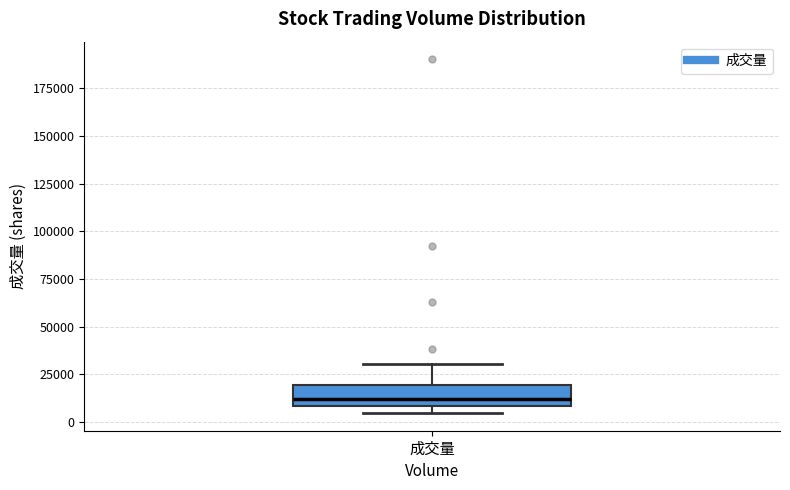

Read this box plot against the y-axis: the position of the median line, the range covered by the box, and the ends of both whiskers. The values are not printed on the chart, so give them approximately, as read against the axis.

median 10000 (just above the box's lower edge), box 10000 to 20000, whiskers 5000 to 30000